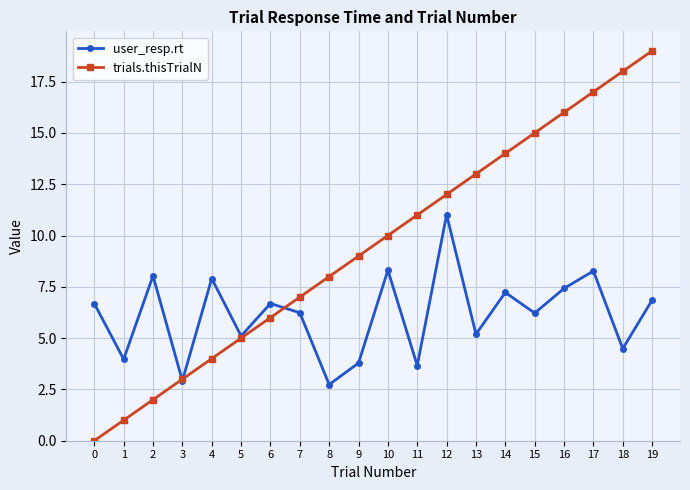

What is the average value of the user_resp.rt series?

6.1